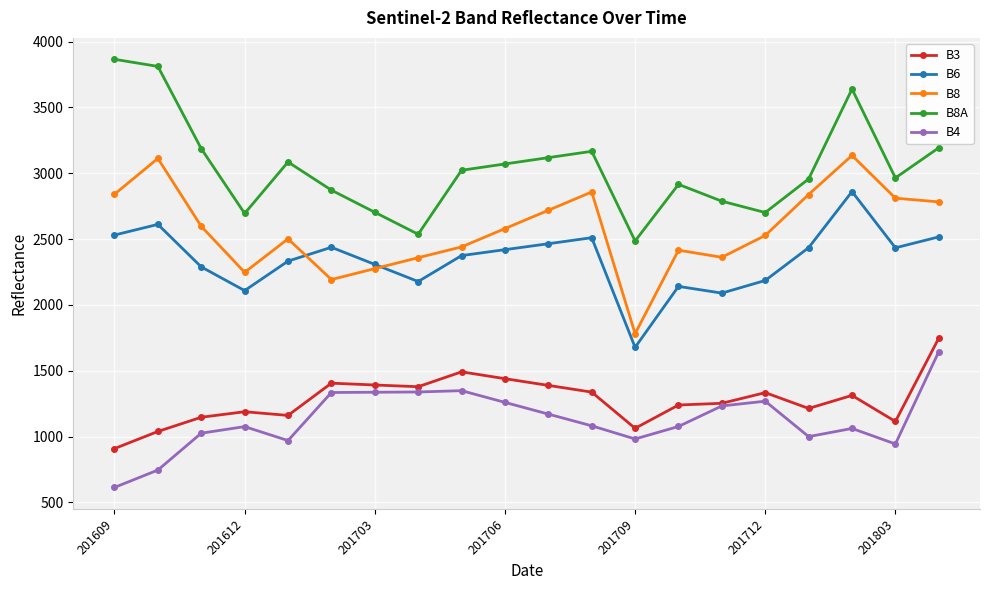

True or false: B4 has more than 2 interior local peaks.

True